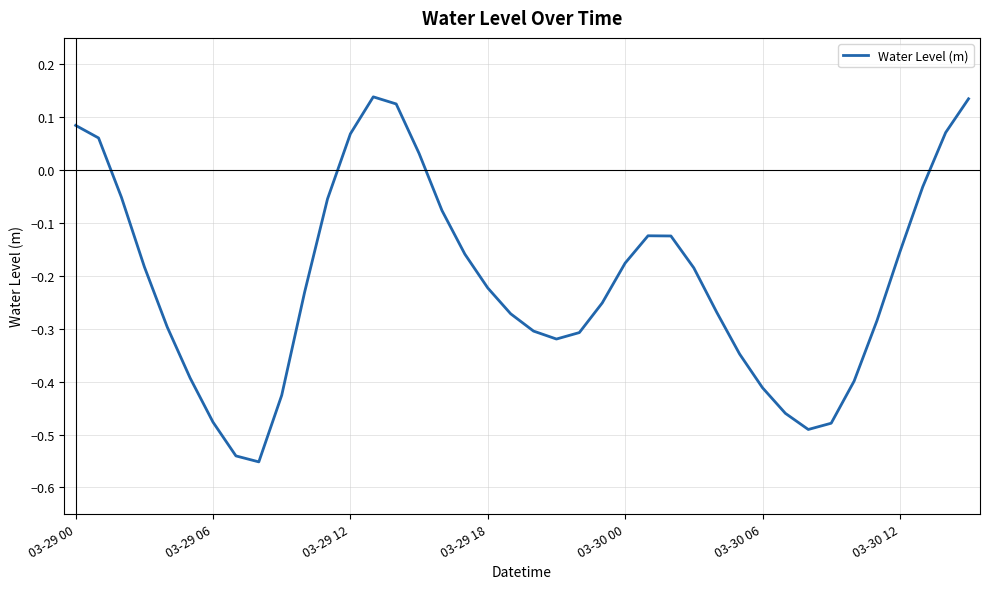

Count the number of data series in this chart.

1